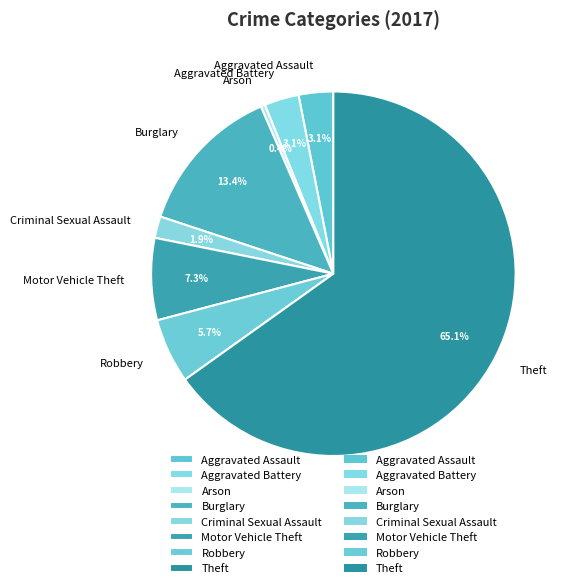

To the nearest percent, what portion does Motor Vehicle Theft represent?

7%